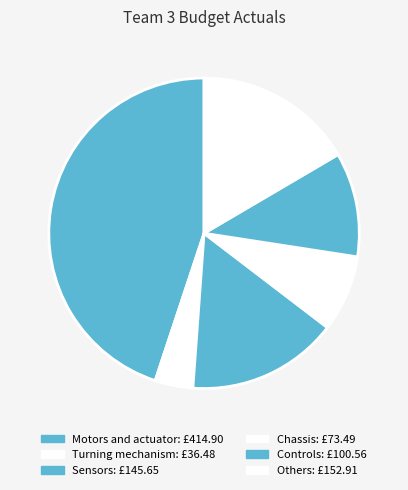

Does Others represent more than half of the total?

No